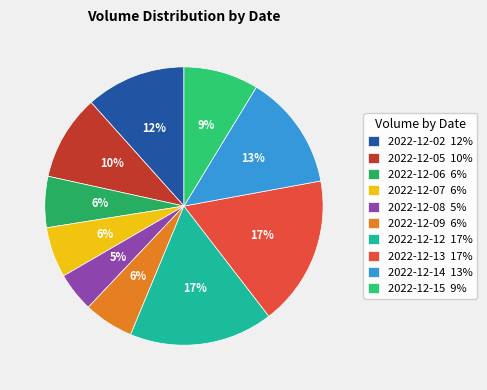

Approximately how many times larger is the value at 2022-12-12 compared to 2022-12-08?

3.7